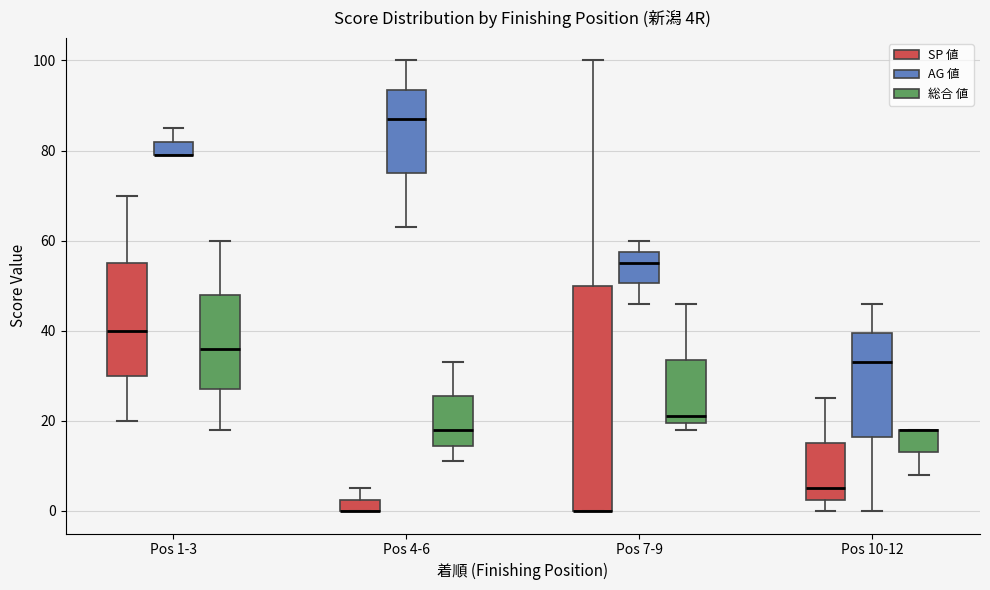

Where does the upper whisker of the box for Pos 4-6 (SP 値) end on the y-axis? The values are not printed on the chart, so give them approximately, as read against the axis.

6